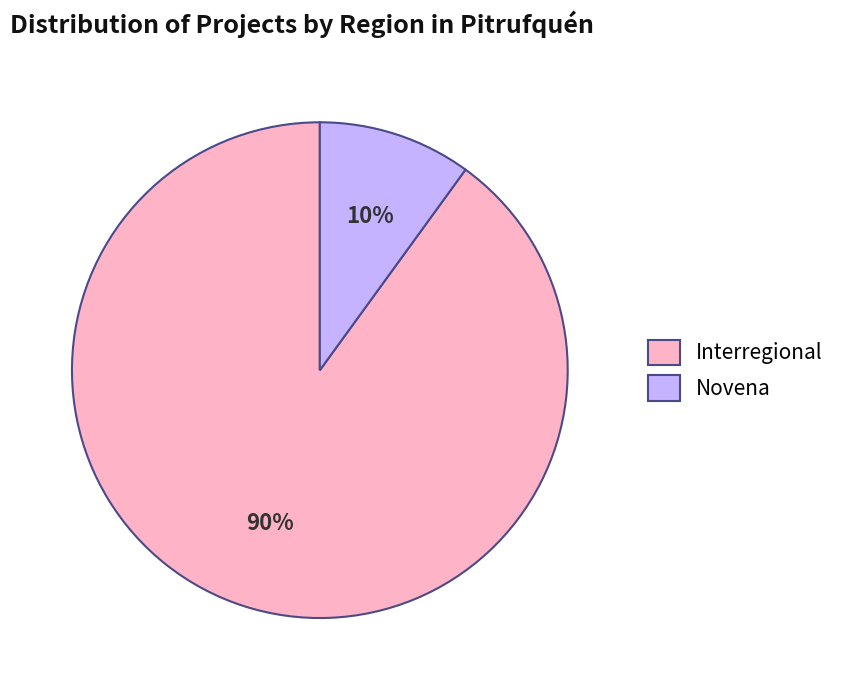

What percentage is the Novena slice, to the nearest percent?

10%